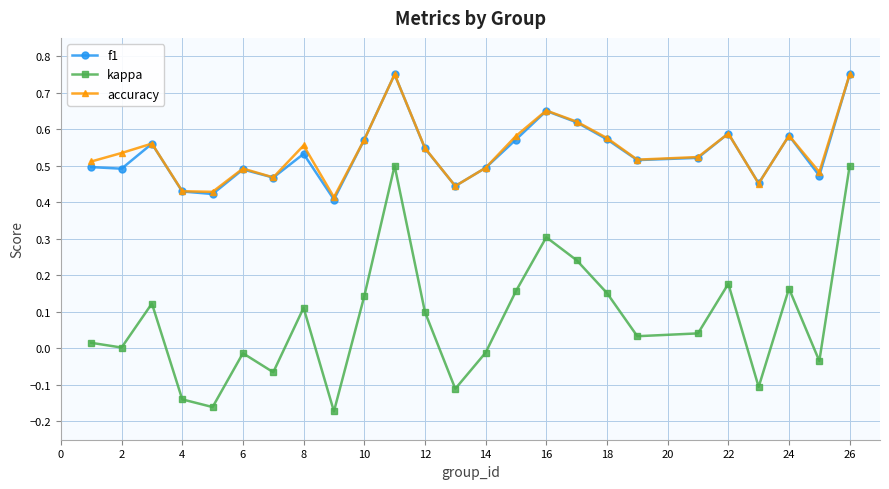

True or false: kappa and f1 intersect in this chart.

False